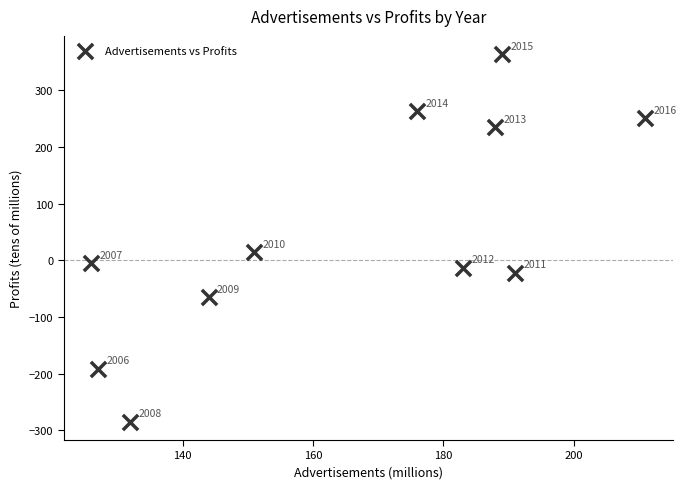

What Y value in the scatter plot is closest to 39?

14